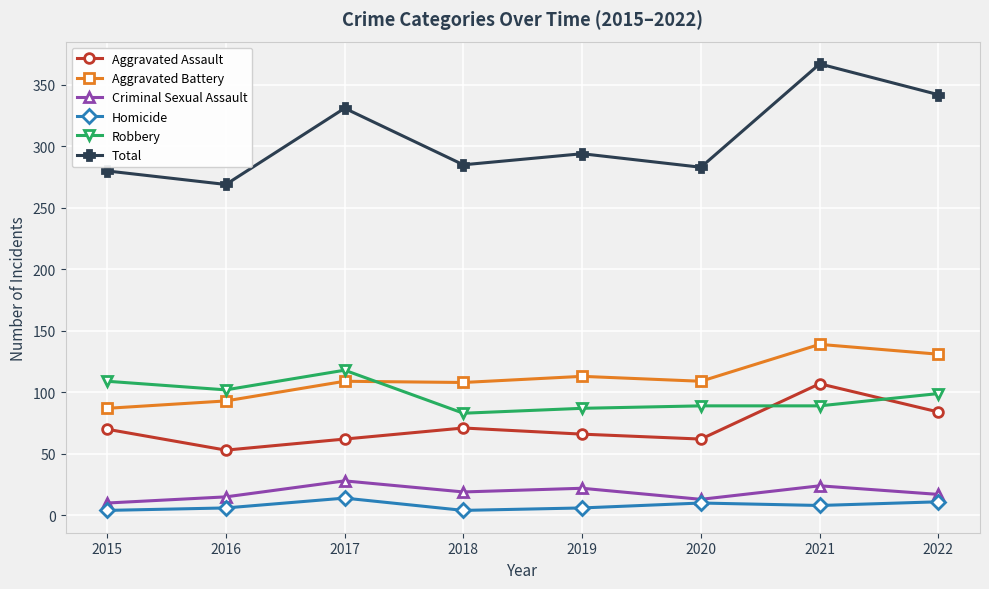

The value of Aggravated Battery at 2022 is 64. True or false?

False